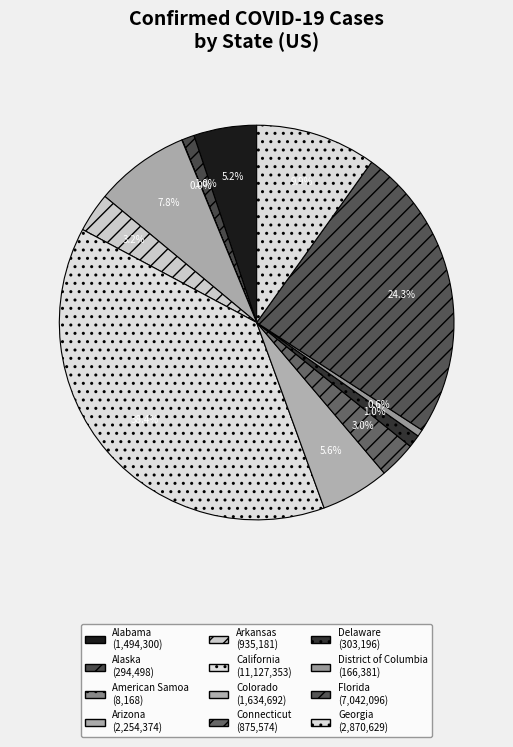

To the nearest percent, what is the difference between the Connecticut and District of Columbia slice percentages?

2%